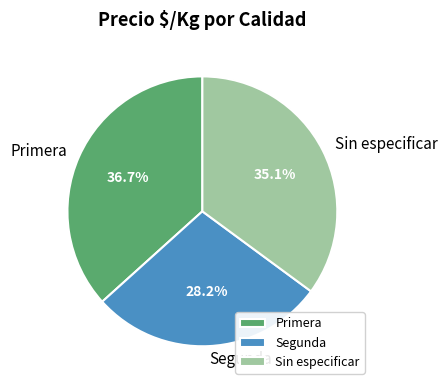

Which category has the biggest portion of the pie?

Primera